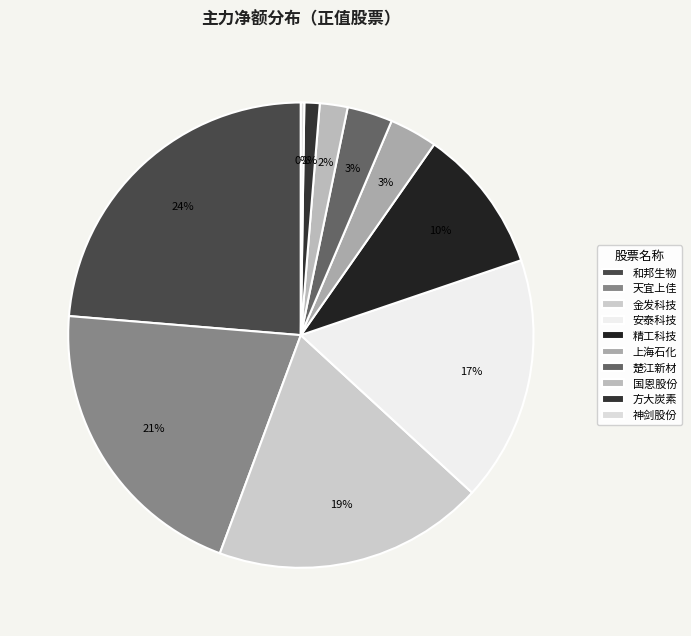

What is the change in value from 天宜上佳 to 精工科技?

-6521306